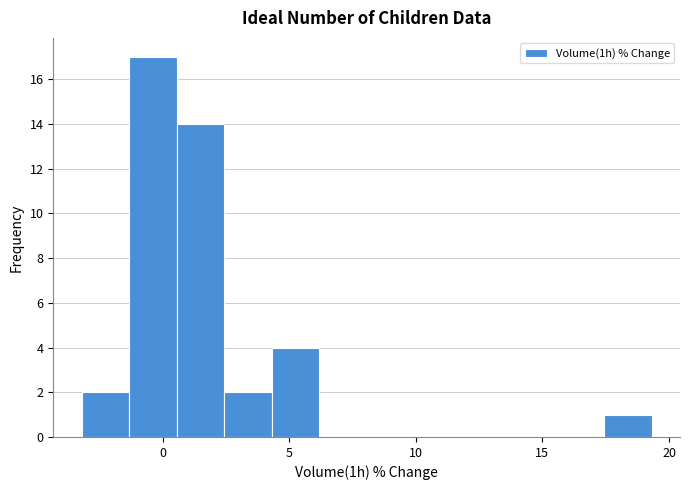

Around what value on the x-axis is the tallest bar? Give the approximate position of its centre, as read against the axis.

-0.5